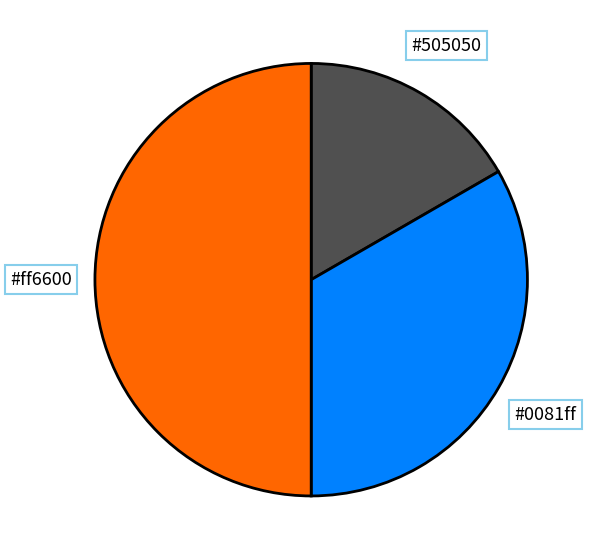

How many segments does this pie chart have?

3